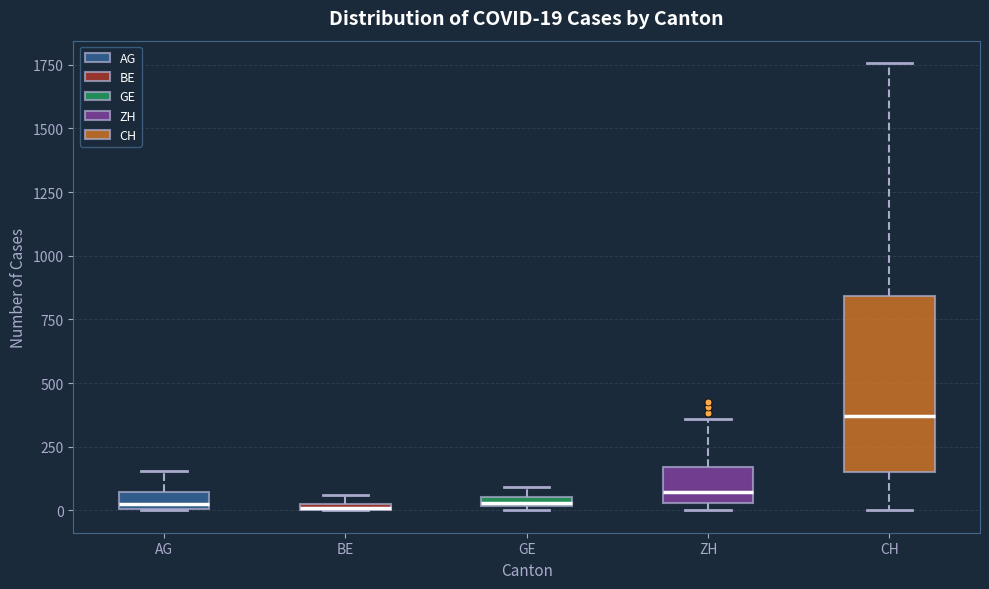

Which box is the tallest, from its lower edge to its upper edge?

CH